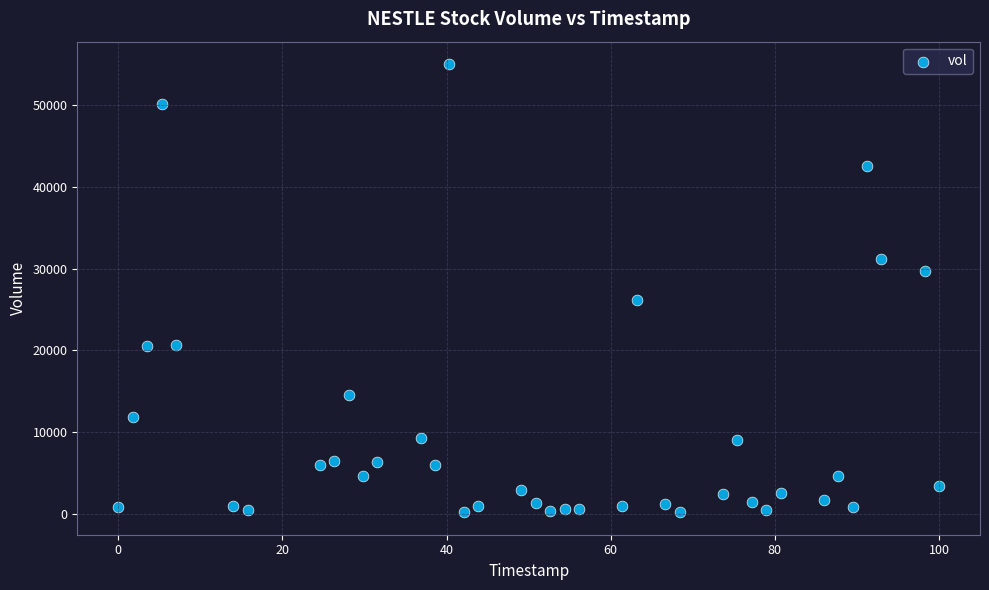

What is the range of Y values (max minus min)?

54800